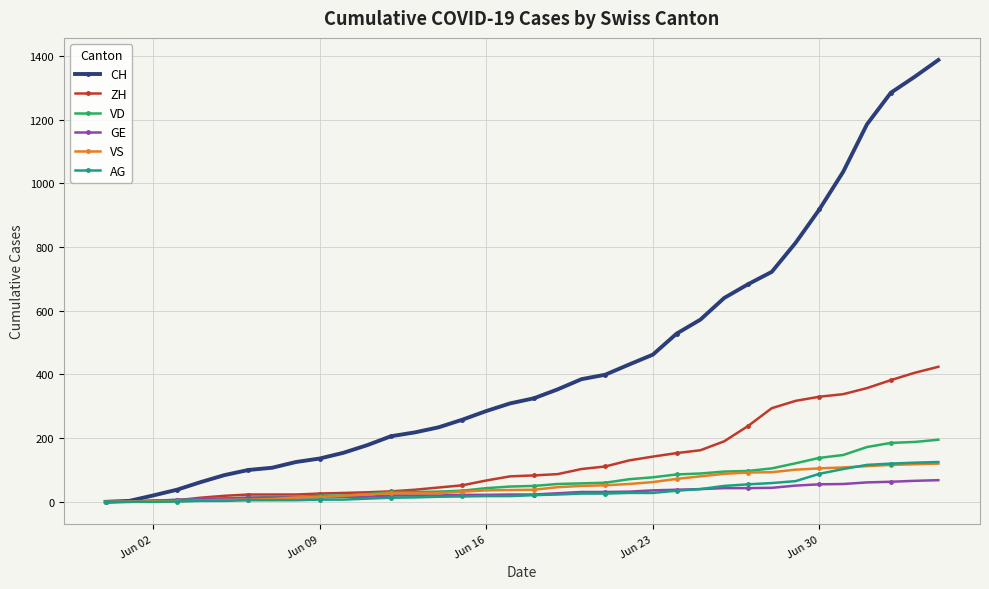

At how many categories does at least one series exceed 1018?

5